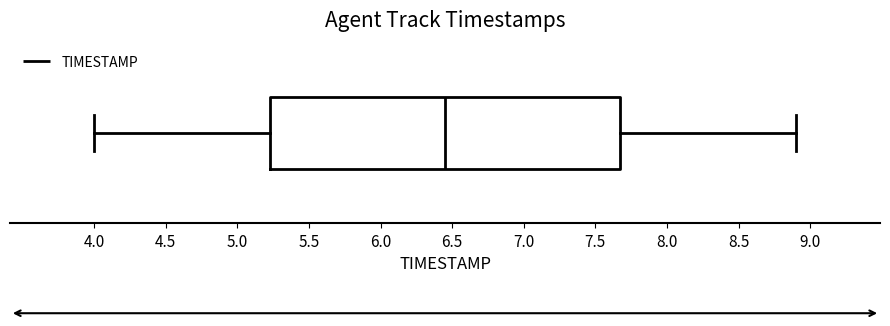

Read this box plot against the x-axis: the position of the median line, the range covered by the box, and the ends of both whiskers. The values are not printed on the chart, so give them approximately, as read against the axis.

median 6.45, box 5.25 to 7.70, whiskers 4.00 to 8.90